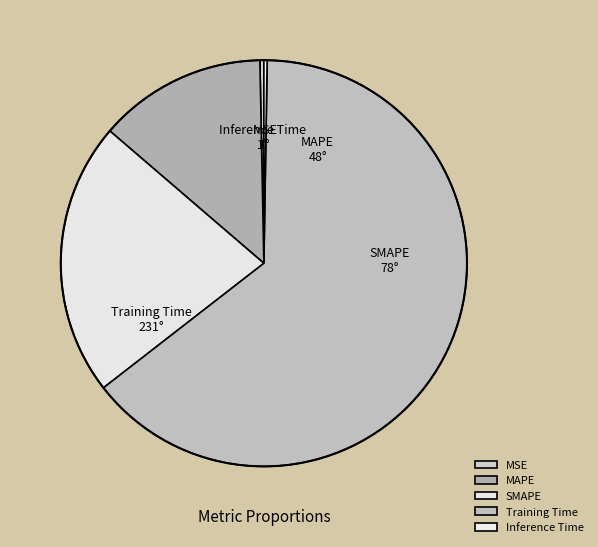

Do MSE and Training Time together represent more than half of the pie?

Yes